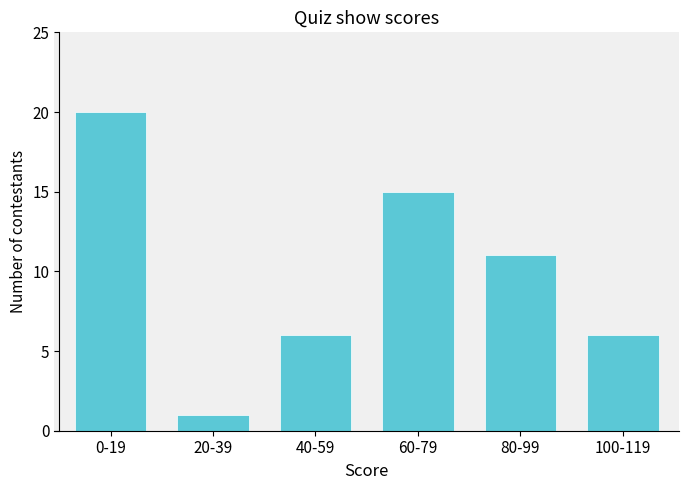

Reading left to right, what are all the values shown in this chart?

0-19=20	20-39=1	40-59=6	60-79=15	80-99=11	100-119=6